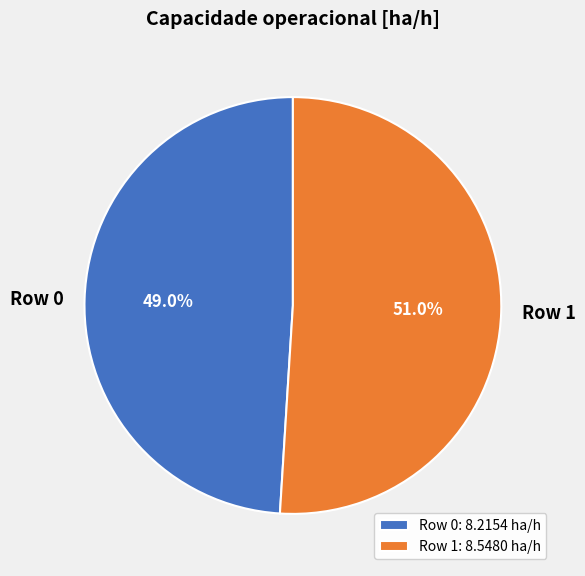

Is it true that Row 0 is 41% of the pie?

False